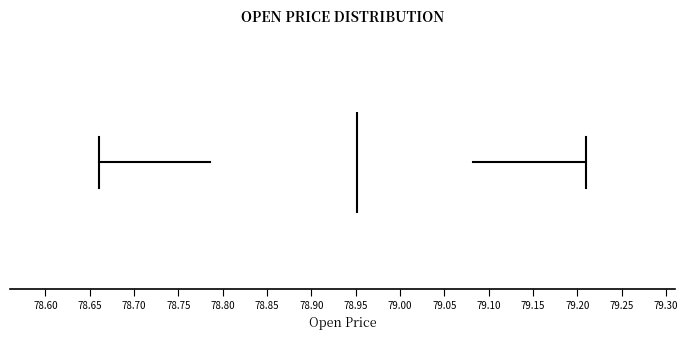

Transcribe this box plot: give where the median line is, the range the box spans, and where the two whiskers end, as read against the x-axis. The values are not printed on the chart, so give them approximately, as read against the axis.

median 78.950, box 78.785 to 79.085, whiskers 78.660 to 79.210